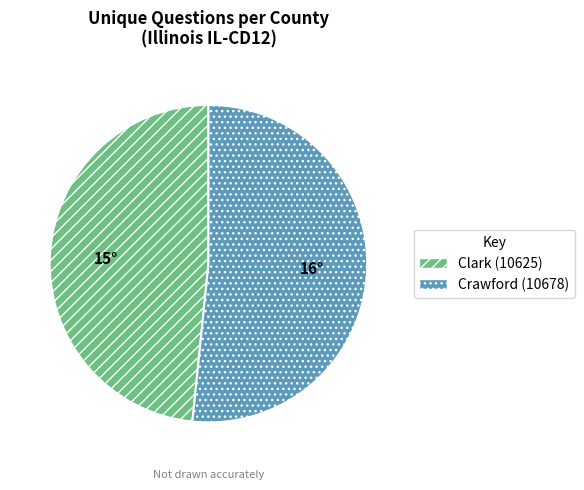

Is there any slice that represents more than half of the pie?

Yes